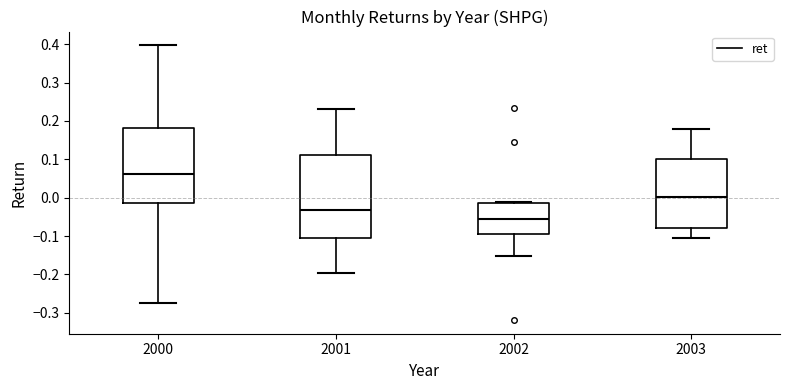

Reading left to right, read every box against the y-axis: the position of its median line, the range the box covers, and the ends of its whiskers. The values are not printed on the chart, so give them approximately, as read against the axis.

2000: median 0.06, box -0.01 to 0.18, whiskers -0.27 to 0.40
2001: median -0.03, box -0.11 to 0.11, whiskers -0.20 to 0.23
2002: median -0.06, box -0.09 to -0.01, whiskers -0.15 to -0.01
2003: median 0.00, box -0.08 to 0.10, whiskers -0.10 to 0.18